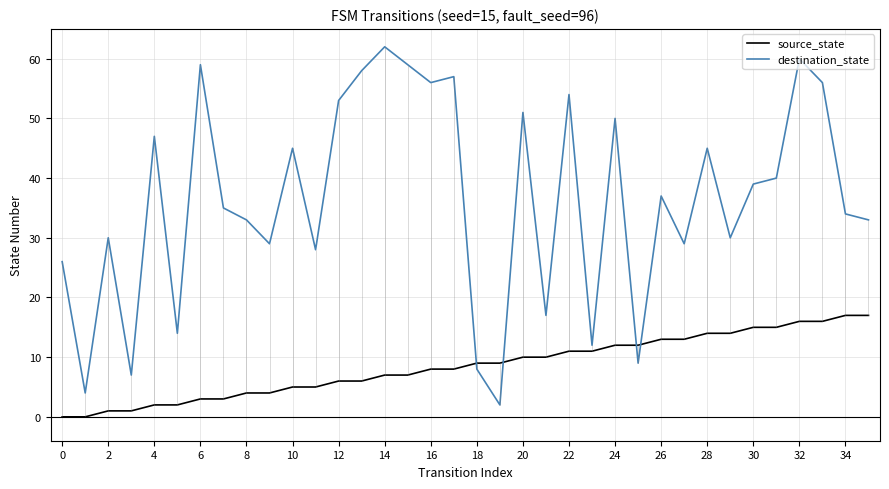

What is the difference between the maximum and minimum values in the source_state series?

17